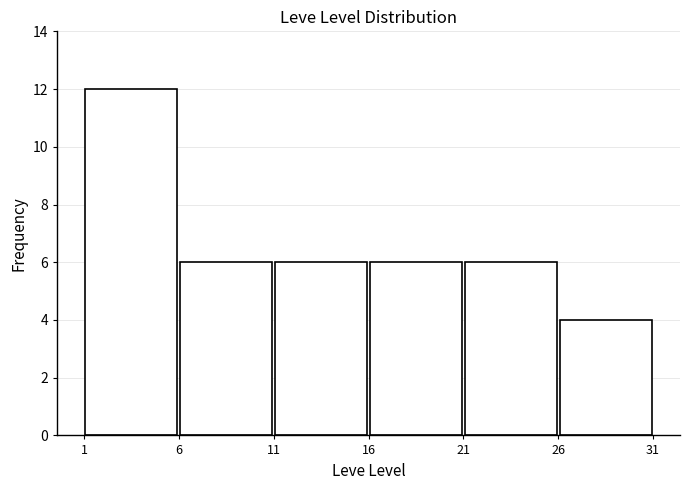

Which range on the x-axis has the tallest bar?

1 to 6